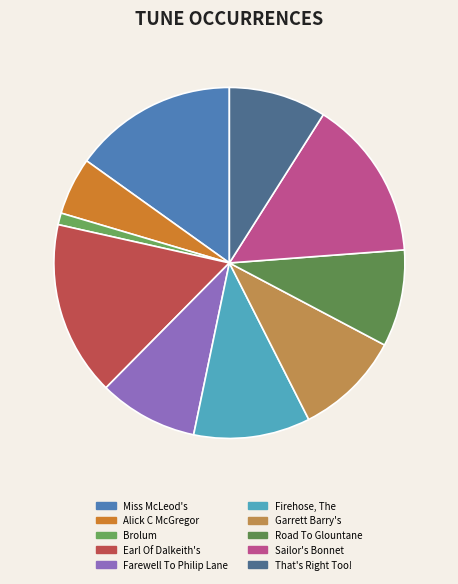

Rank the categories by value from highest to lowest.

Earl Of Dalkeith's, The (4), Miss McLeod's (4), Sailor's Bonnet, The (4), Firehose, The (4), Garrett Barry's (4), Farewell To Philip Lane (4), That's Right Too! (4), Road To Glountane, The (4), Alick C McGregor (4), Brolum (4)